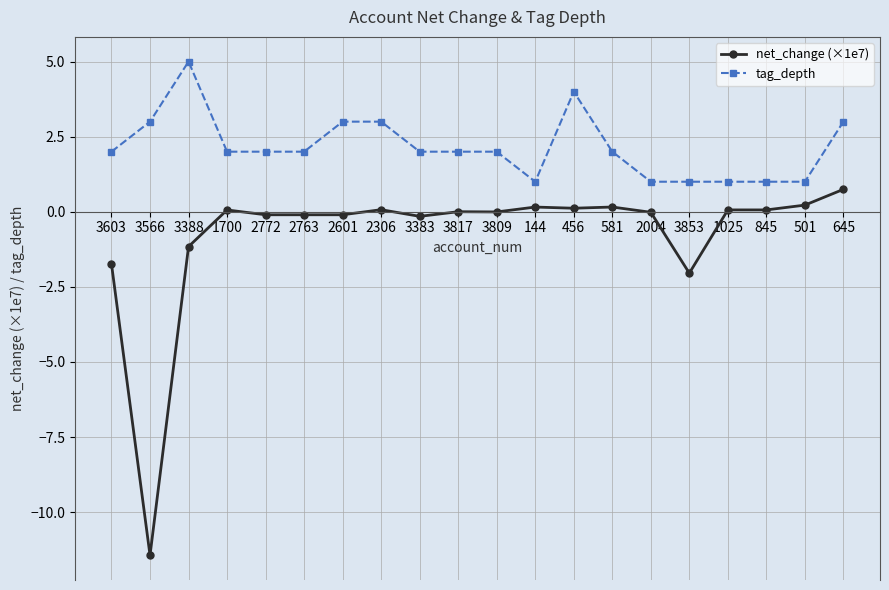

Which label corresponds to the smallest value in the chart?

3566